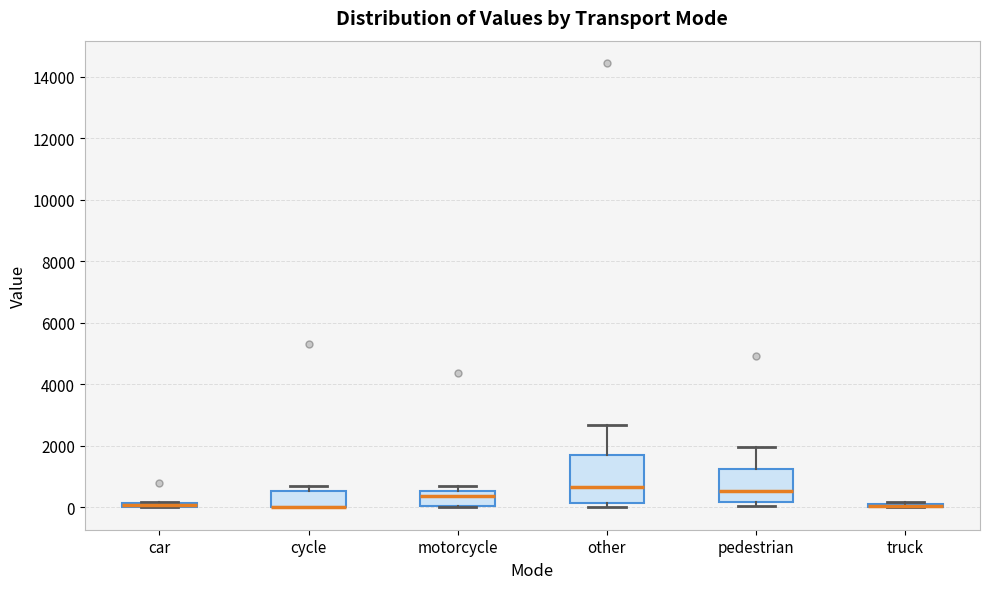

Where is the lower edge of the box for cycle on the y-axis? The values are not printed on the chart, so give them approximately, as read against the axis.

0